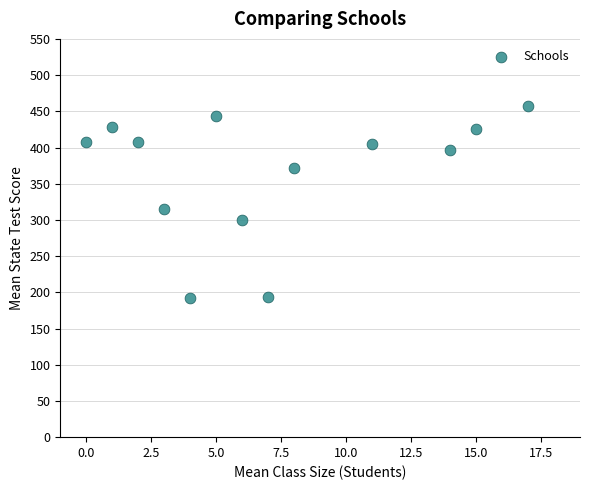

What is the range of X values (max minus min)?

17